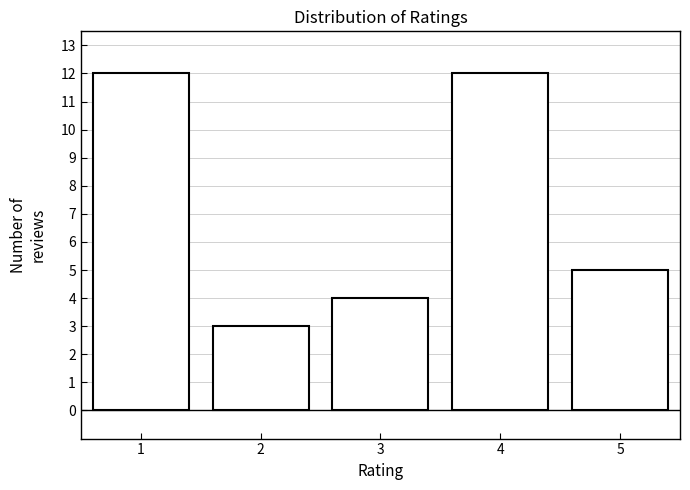

Reading left to right, extract all data points from this chart.

12	3	4	12	5